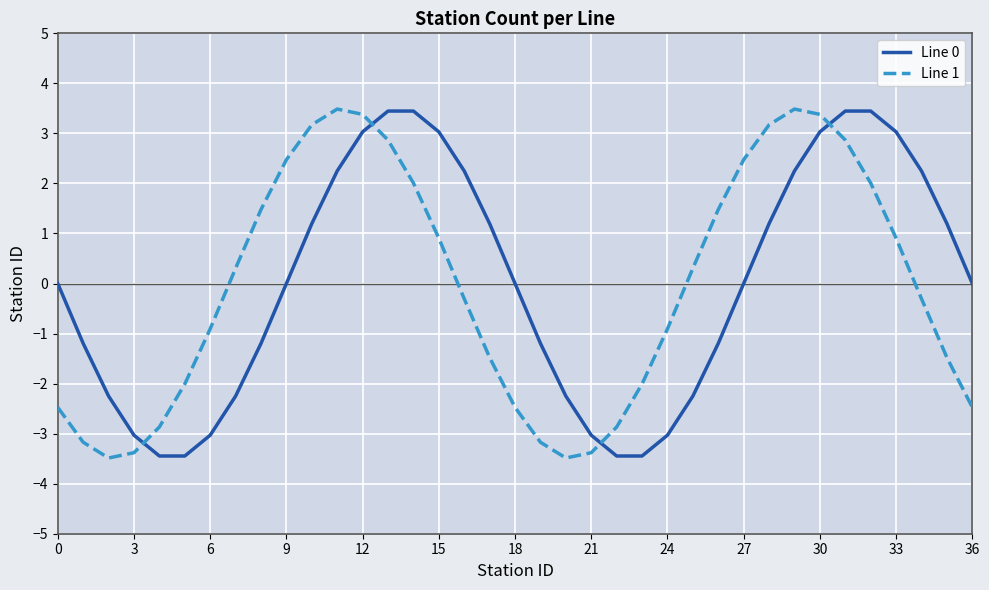

What is the minimum value for Line 0?

-3.4